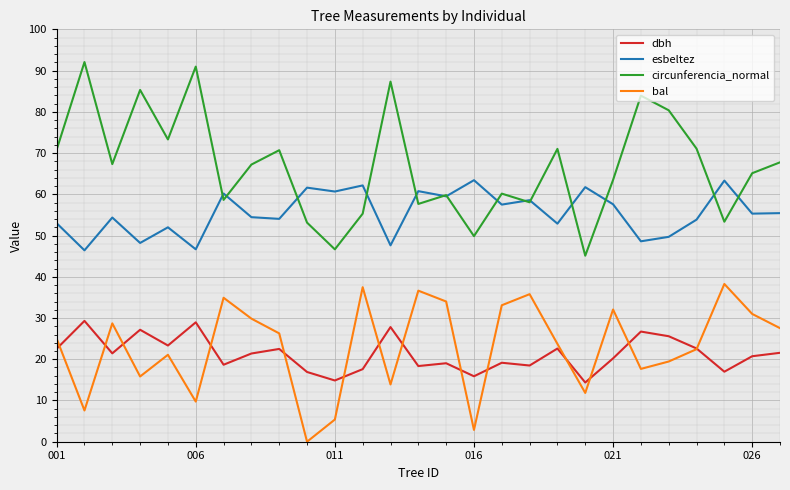

Rank the series by their maximum value, from highest to lowest.

circunferencia_normal, esbeltez, bal, dbh